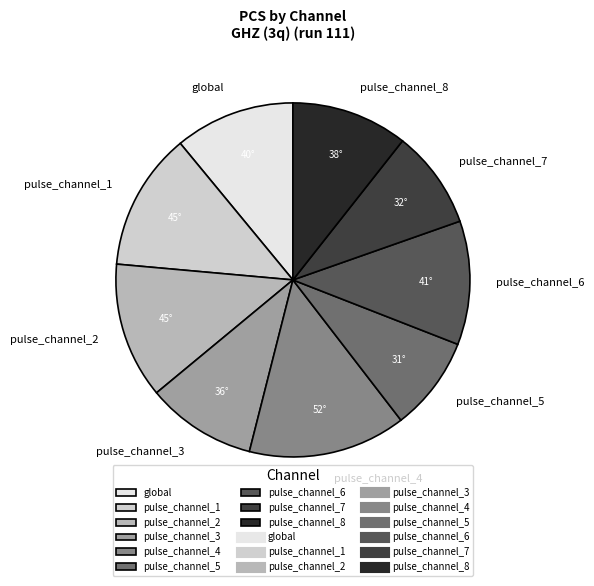

True or false: pulse_channel_8 accounts for 11% of the total.

True